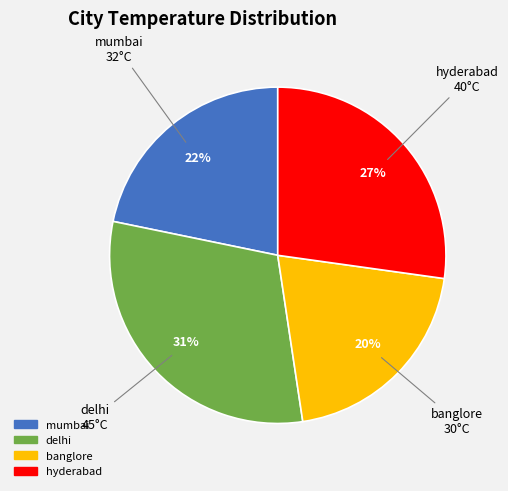

Which category has the biggest portion of the pie?

delhi